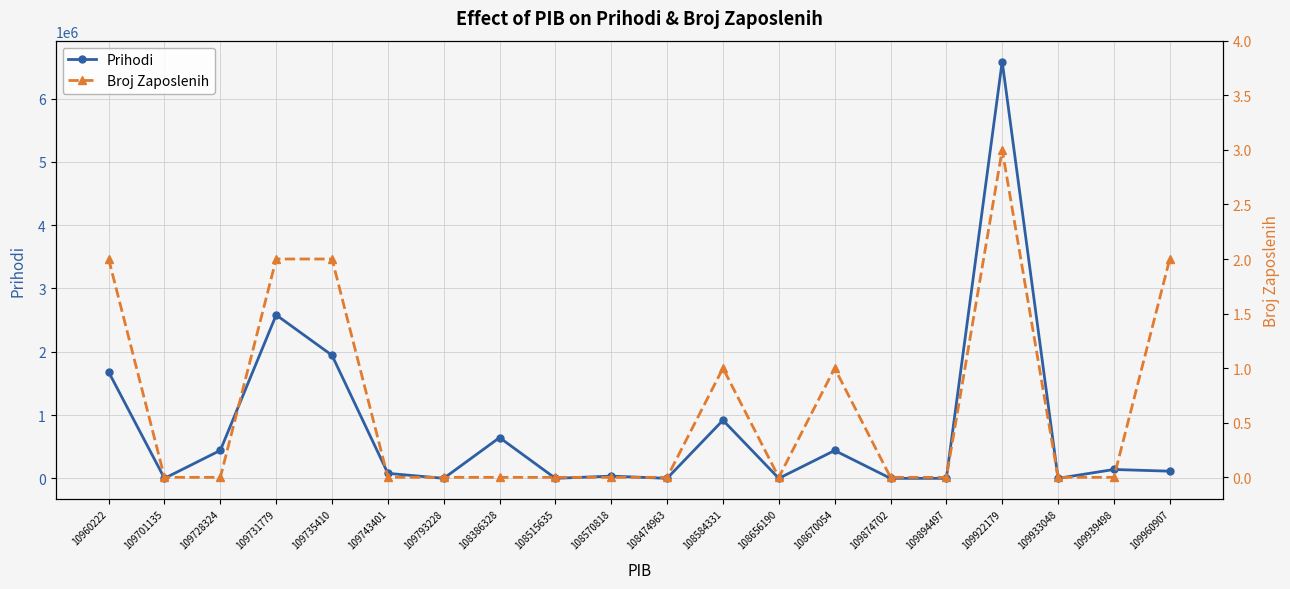

At which label does Prihodi first exceed 113000?

10960222